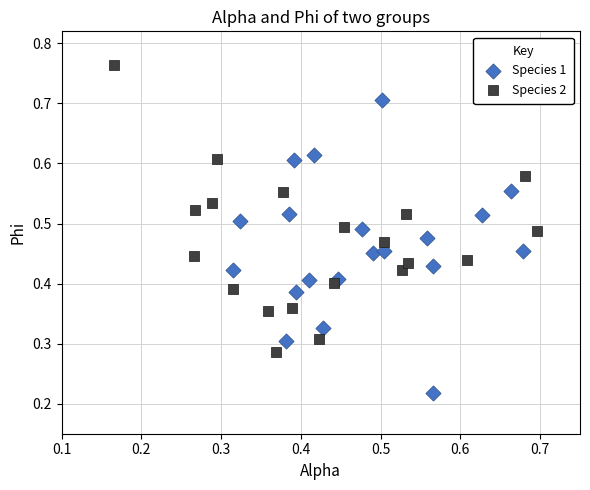

Which series reaches the minimum Y coordinate?

Species 1